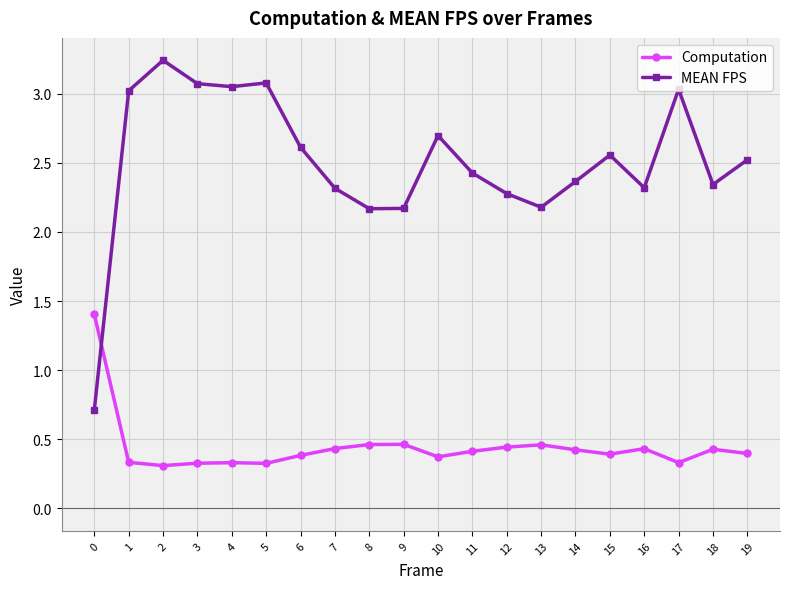

Where is the first local maximum for MEAN FPS?

2